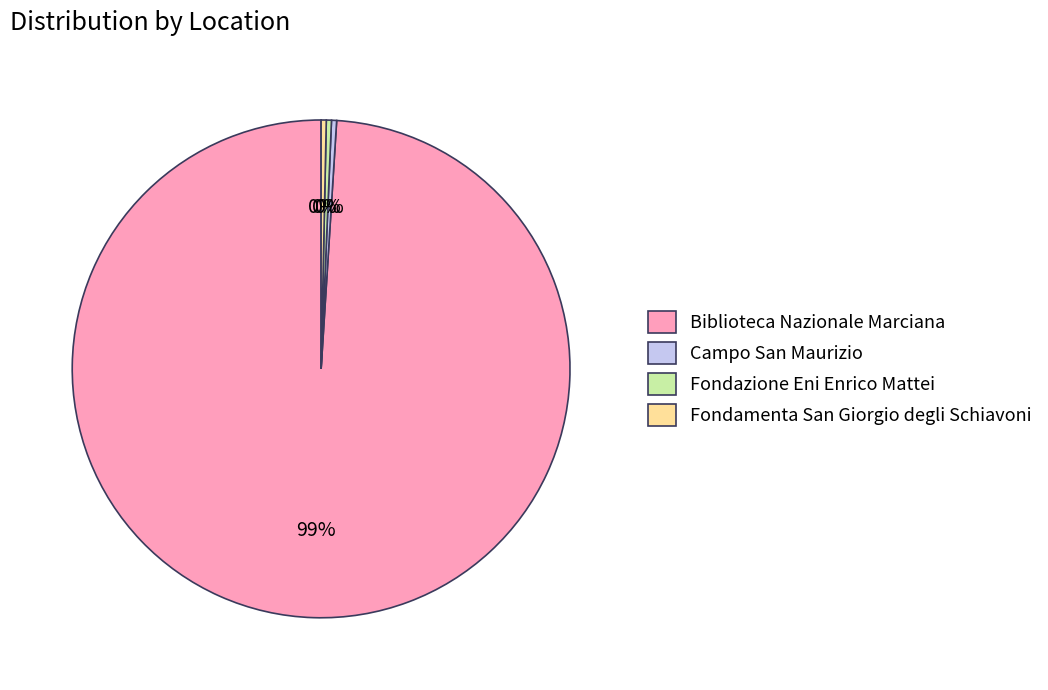

Which slice represents more than half of the pie?

Biblioteca Nazionale Marciana